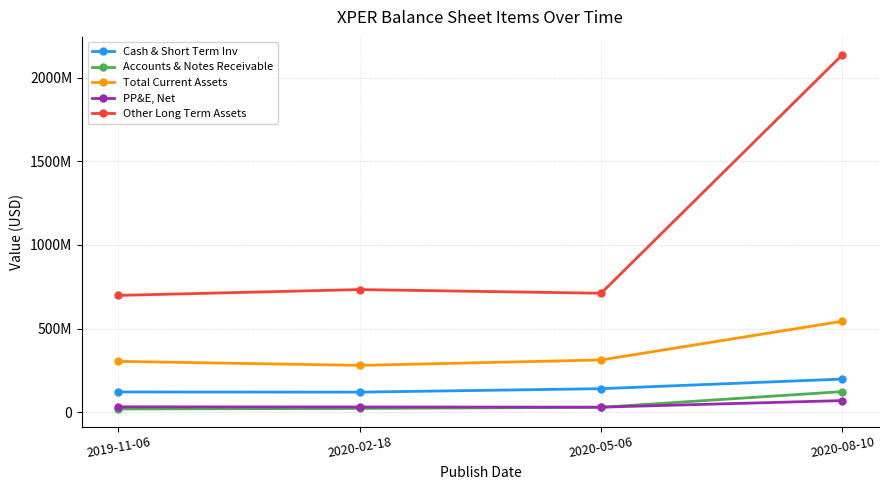

Where is Other Long Term Assets nearest to the value 1417916000?

2020-02-18